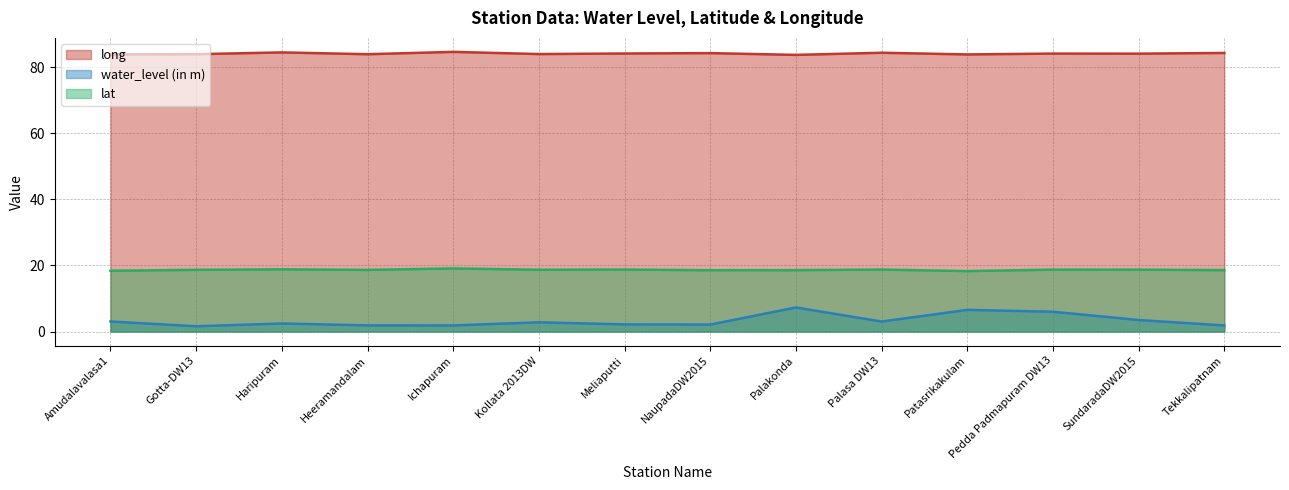

Is the value of water_level (in m) at Tekkalipatnam greater than the value of lat at Gotta-DW13?

No